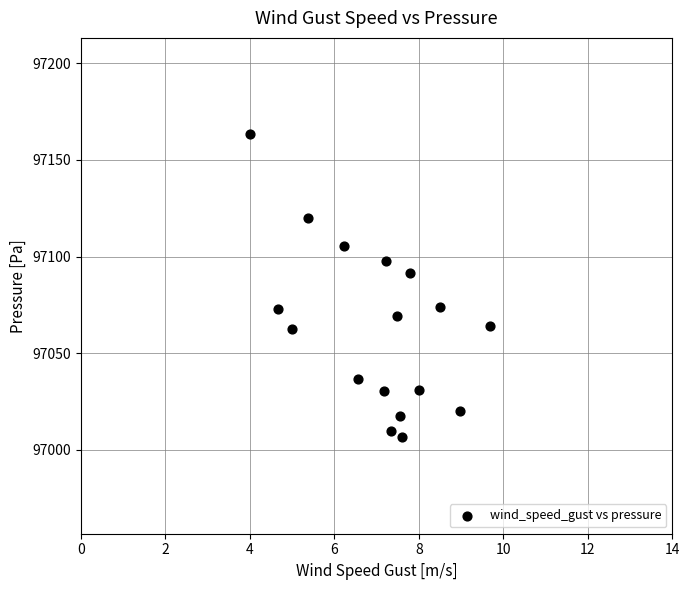

What is the range of X values (max minus min)?

5.7